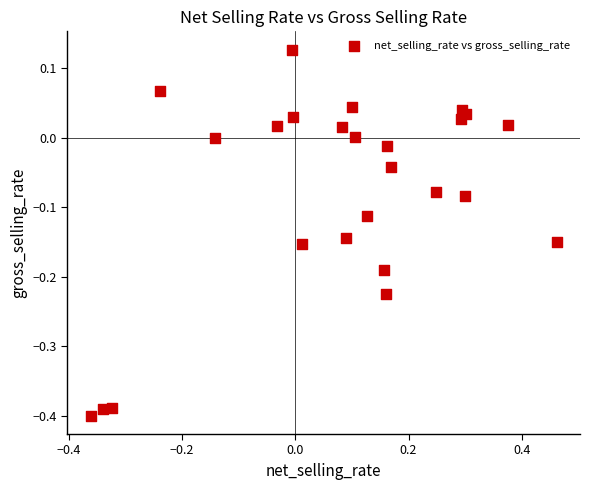

What is the range of Y values (max minus min)?

0.5